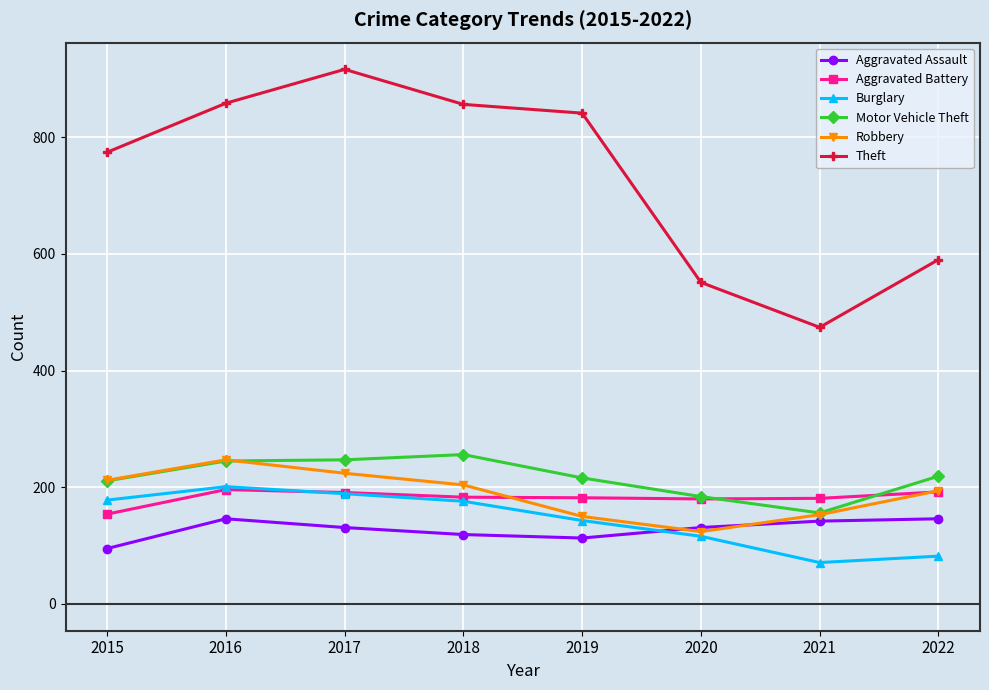

What is the difference between the Aggravated Battery values at 2017 and 2021?

10